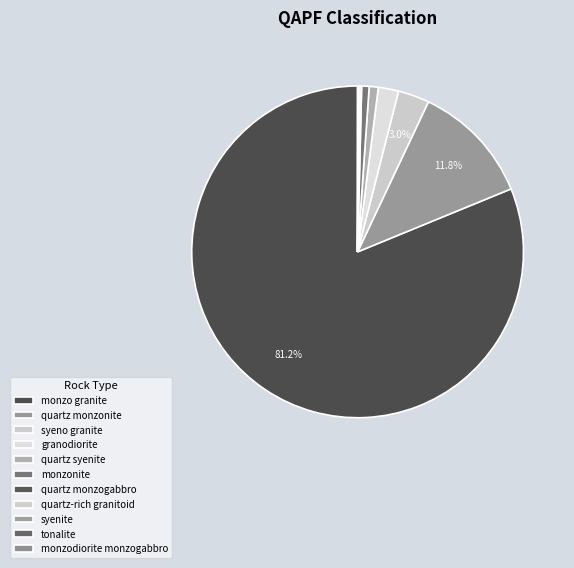

What is the change in value from quartz syenite to monzodiorite monzogabbro?

-40